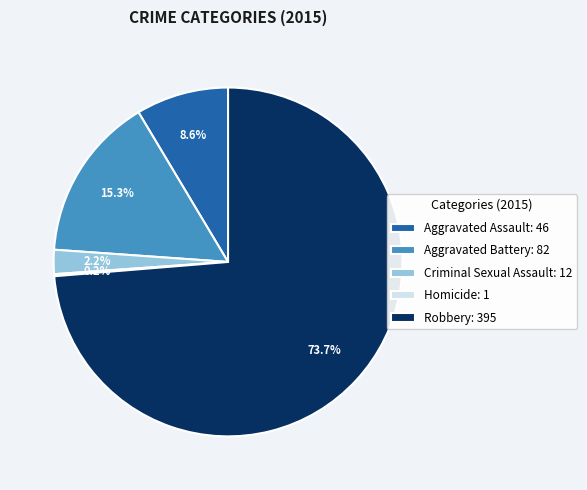

True or false: Aggravated Battery accounts for 15% of the total.

True